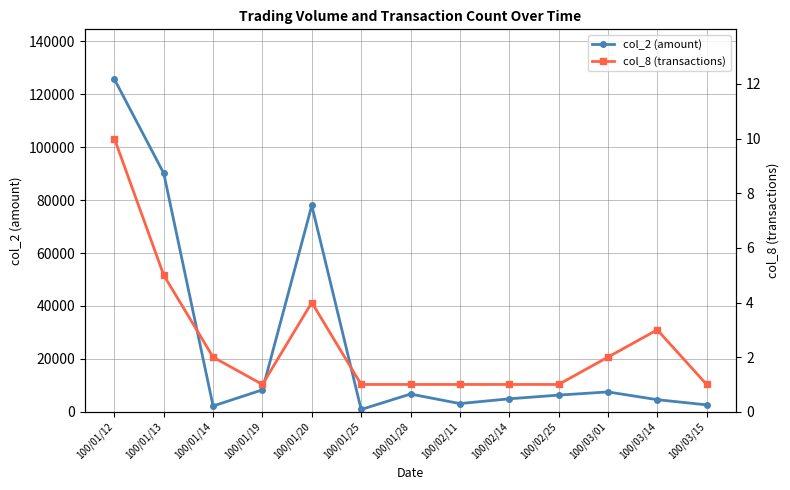

How many values in the col_2 (amount) series are below 6300?

6